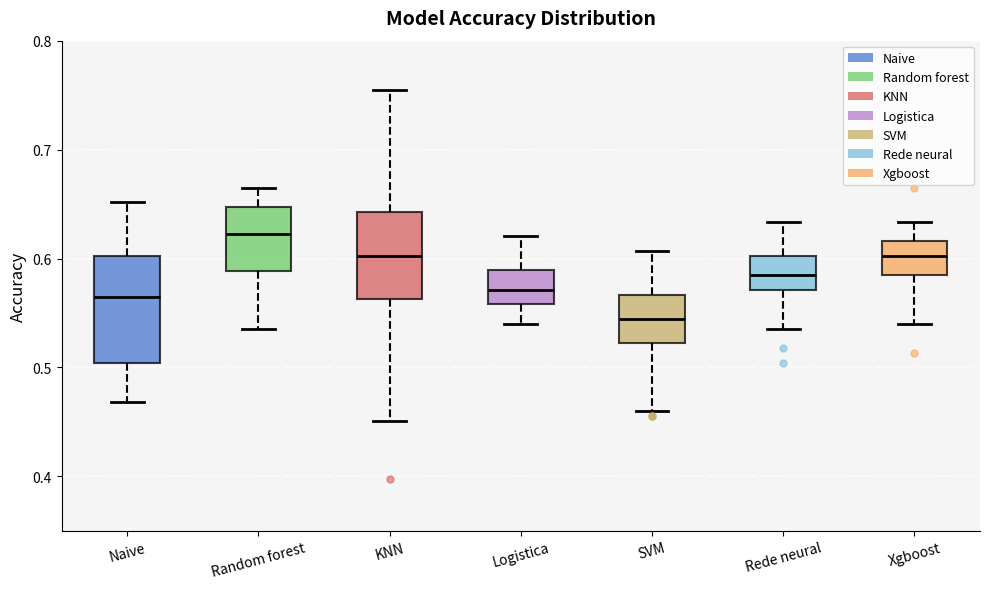

Which box is the tallest, from its lower edge to its upper edge?

Naive